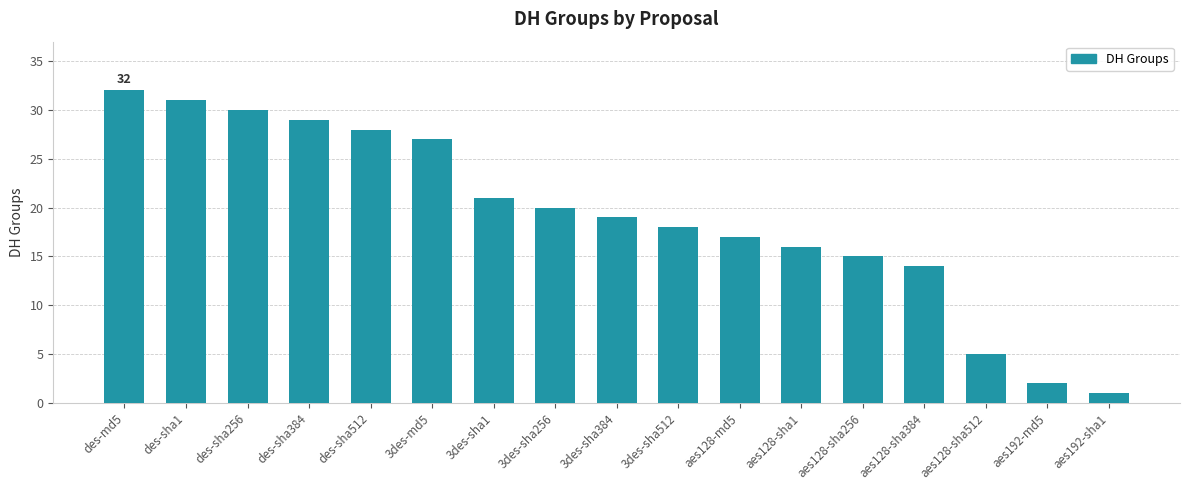

What is the sum of all values?

325